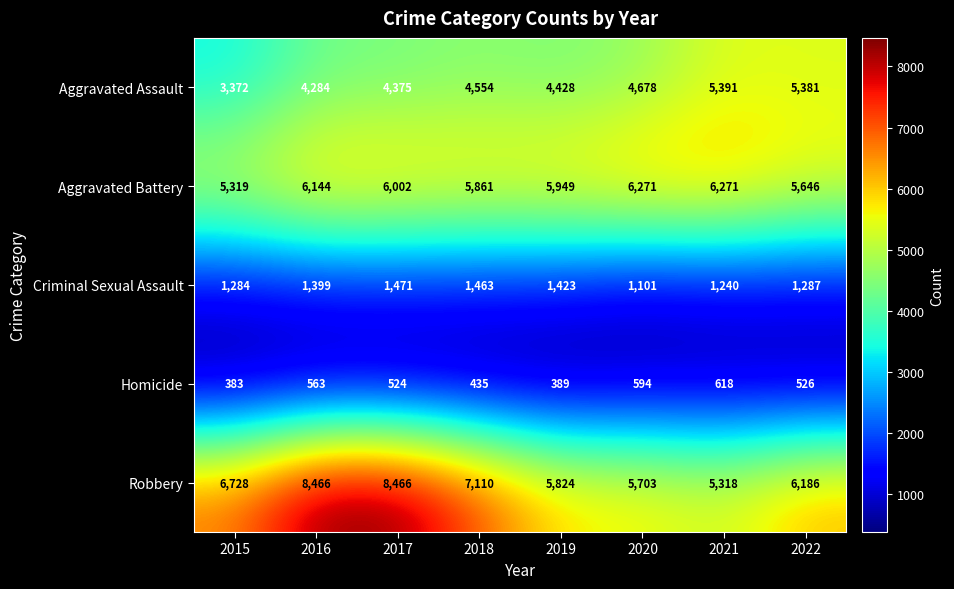

What is the difference between the second highest and minimum values in the Aggravated Assault series?

2009